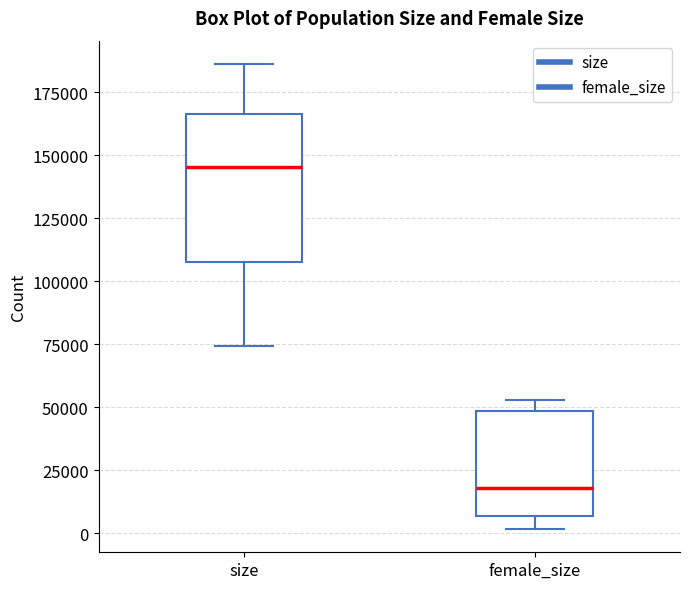

Reading left to right, read every box against the y-axis: the position of its median line, the range the box covers, and the ends of its whiskers. The values are not printed on the chart, so give them approximately, as read against the axis.

size: median 145000, box 110000 to 165000, whiskers 75000 to 185000
female_size: median 20000, box 5000 to 50000, whiskers 0 to 55000